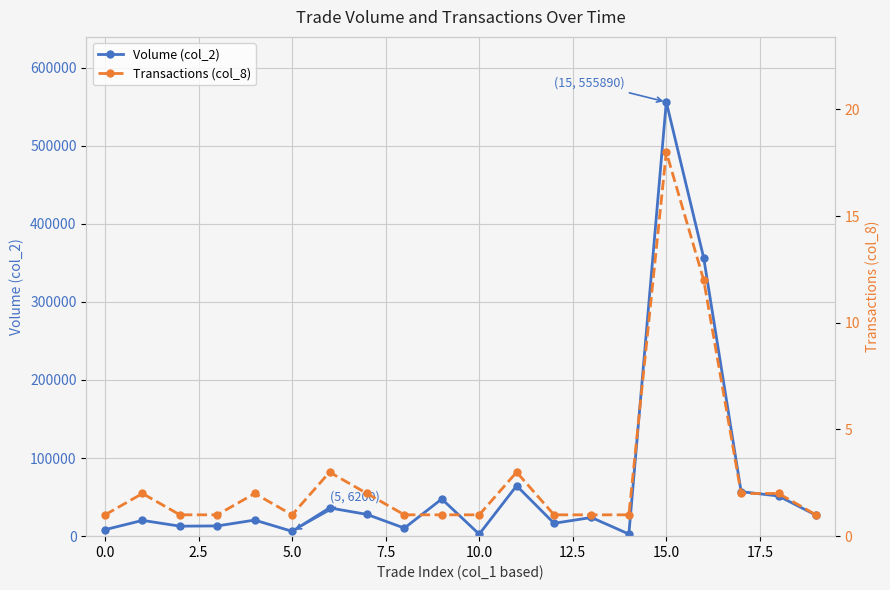

Which label corresponds to the largest value in the chart?

15